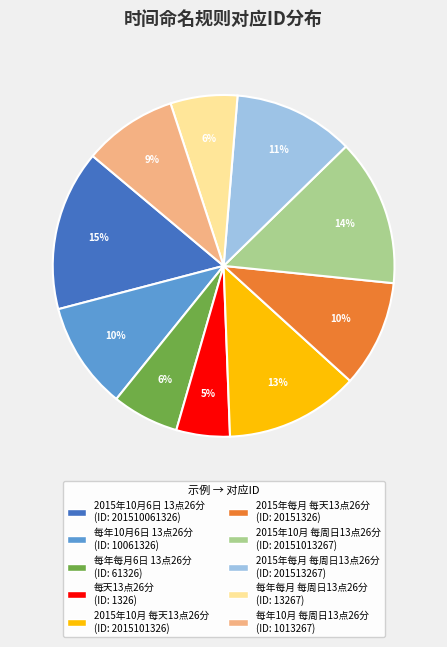

Is there a majority slice in this chart?

No